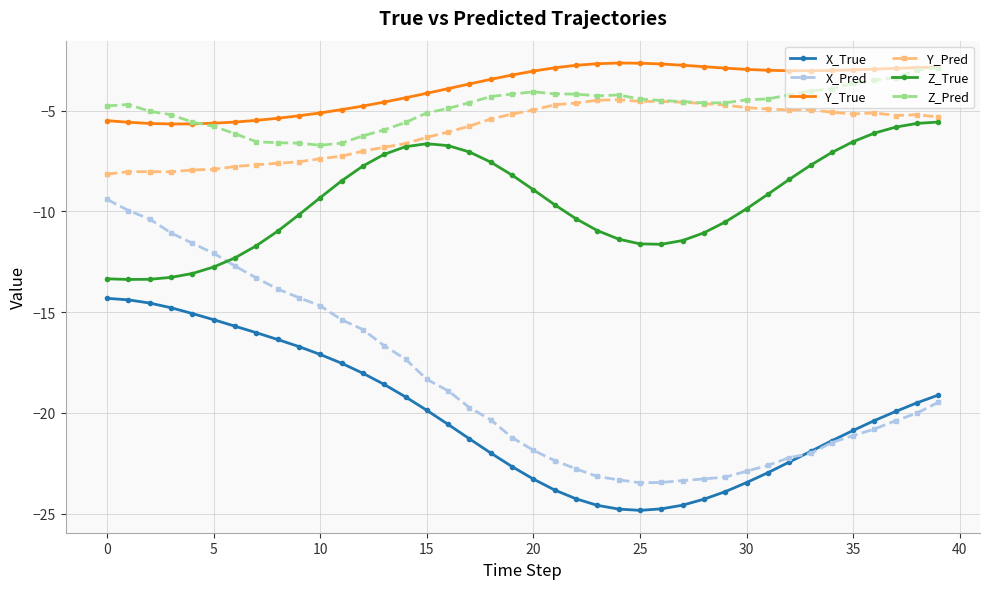

What is the value of the Y_True point at the 33rd from the left?

-3.0